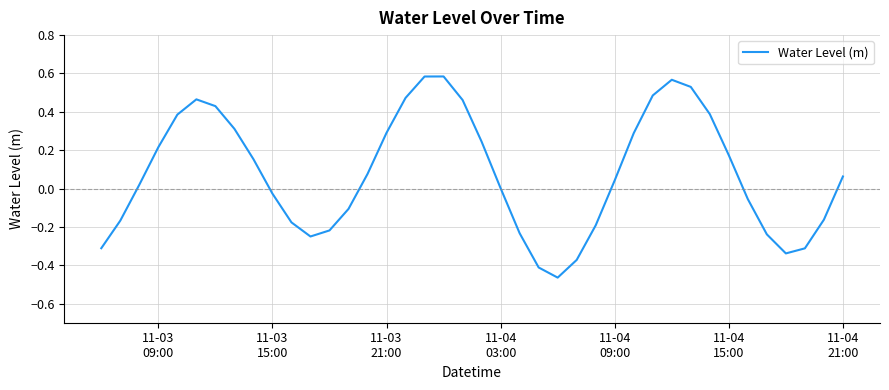

What is the difference between the maximum and minimum values?

1.0